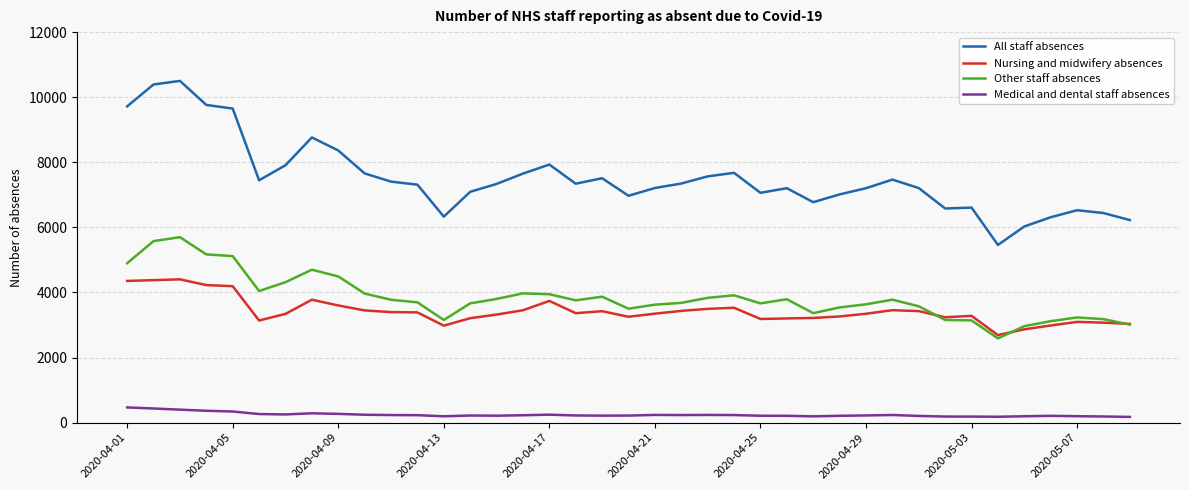

What is the difference between the second highest and minimum values in the Medical and dental staff absences series?

259